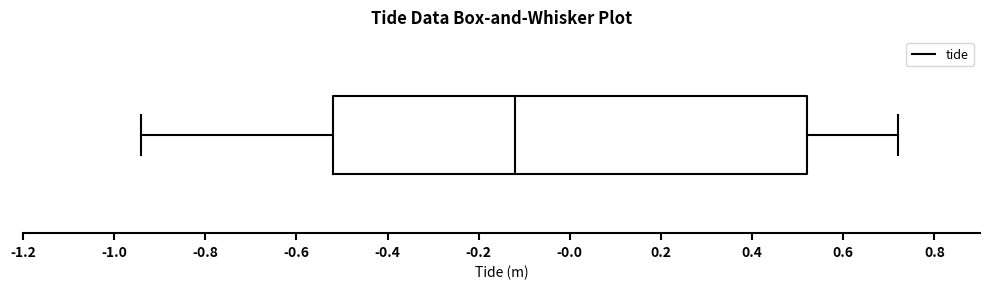

Where does the median line of the box sit on the x-axis? The values are not printed on the chart, so give them approximately, as read against the axis.

-0.12